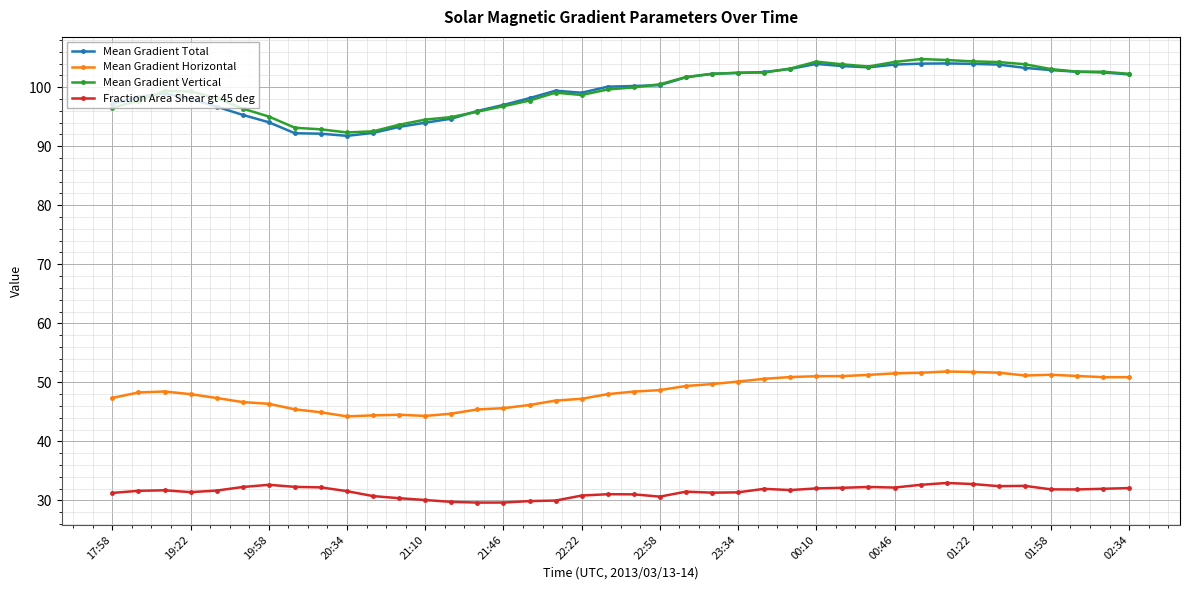

True or false: Mean Gradient Vertical and Fraction Area Shear gt 45 deg intersect in this chart.

False